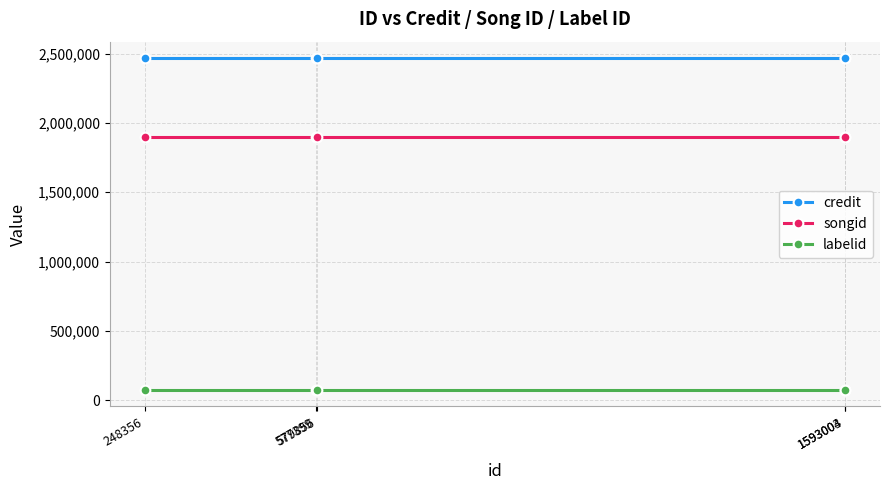

True or false: labelid has more than 2 interior local peaks.

False